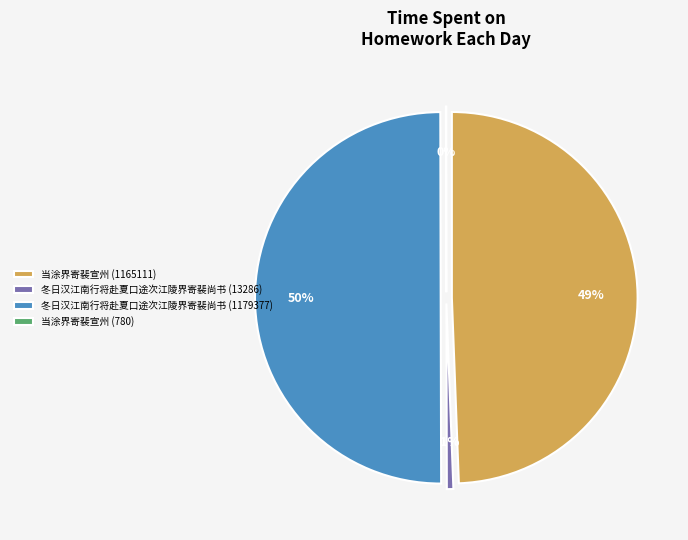

To the nearest percent, what is the average slice percentage?

25%